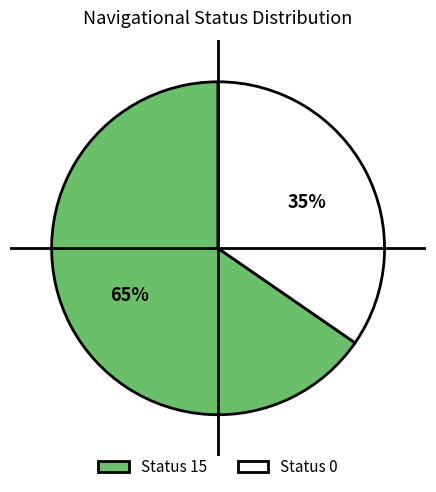

To the nearest percent, what is the average slice percentage?

50%